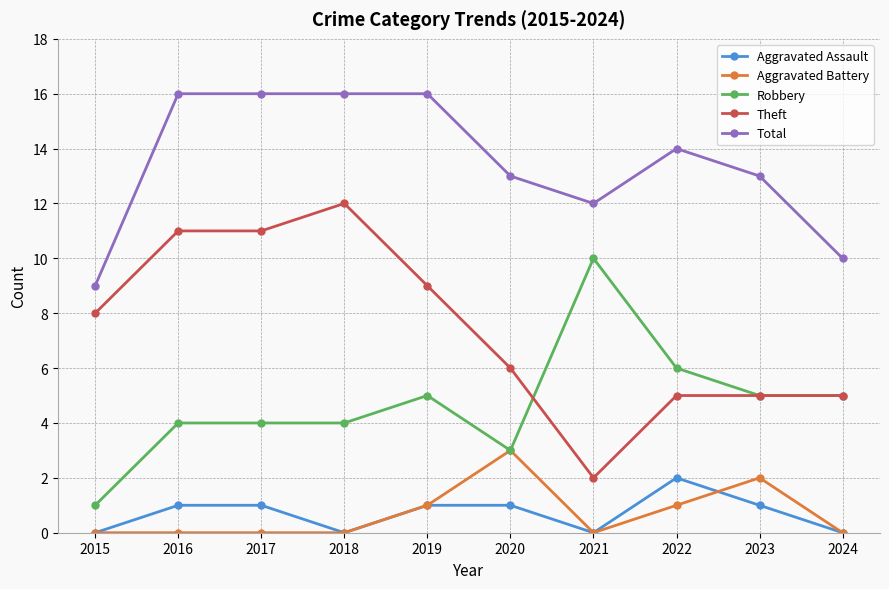

Is this an area chart (filled region under the line)?

No